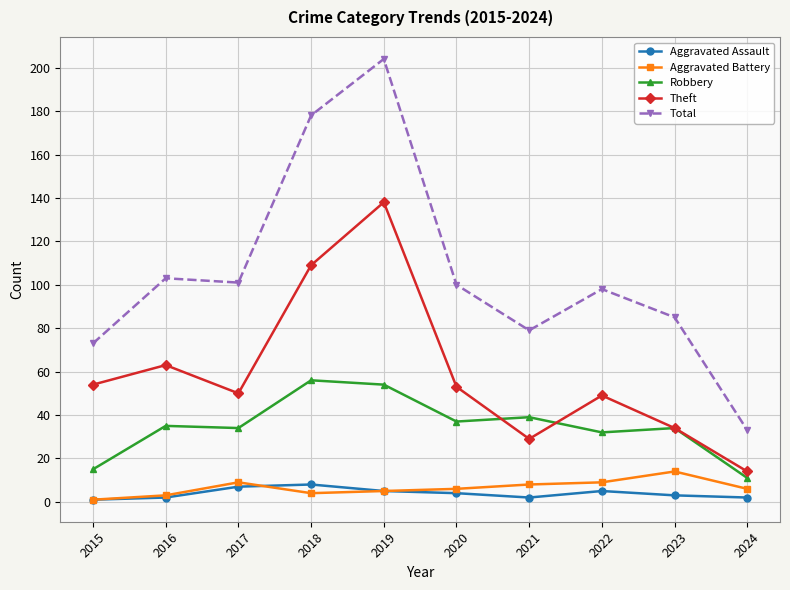

What is the sum of the Aggravated Battery values at 2023 and 2024?

20